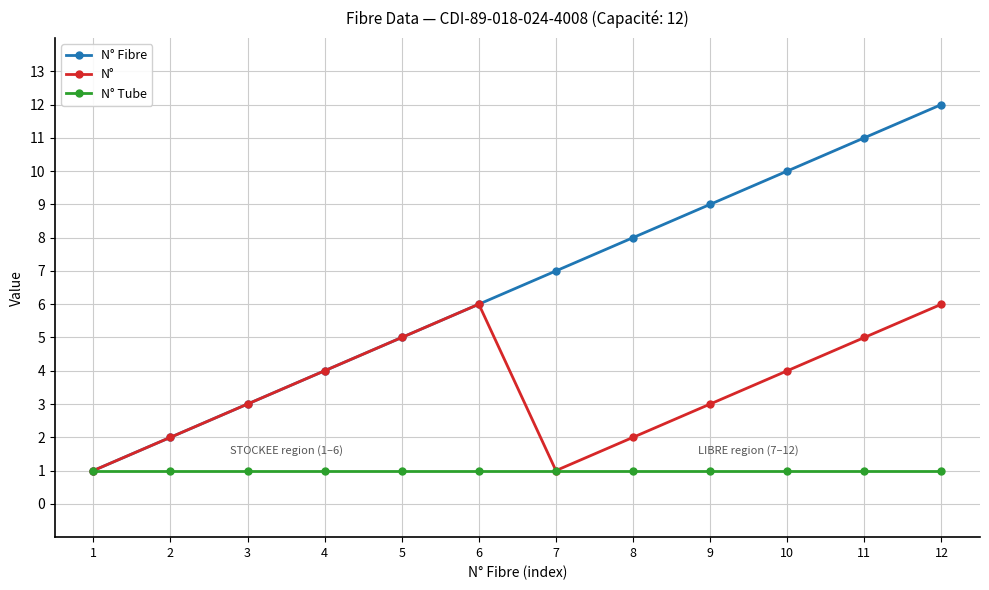

At which category does the chart reach its peak across all series?

12